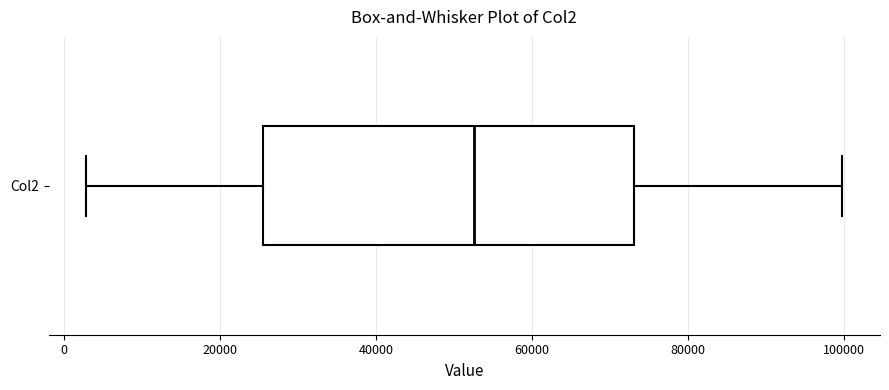

Where is the left edge of the box for Col2 on the x-axis? The values are not printed on the chart, so give them approximately, as read against the axis.

26000